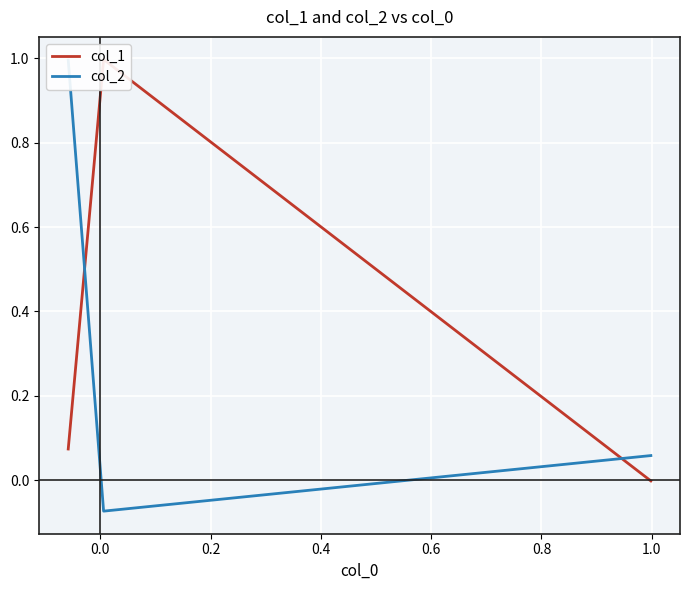

What is the spread (max minus min) of values at 0.2?

0.9